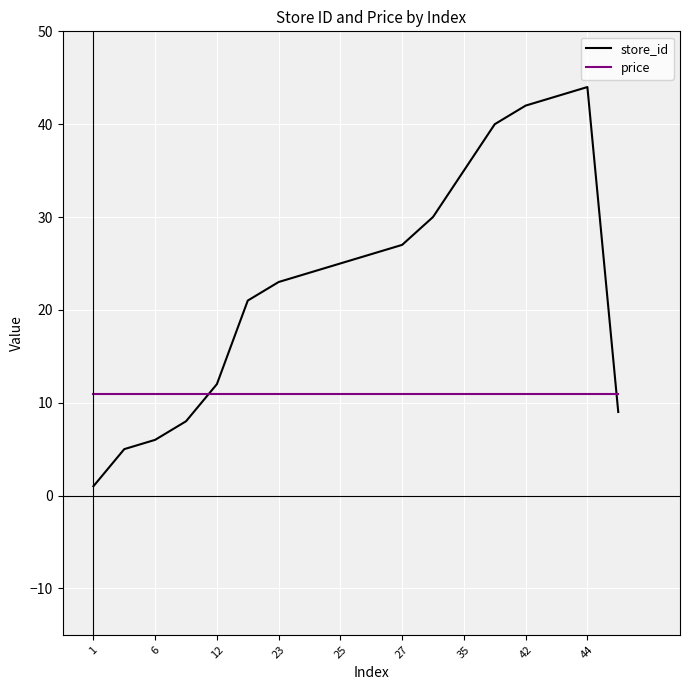

What are all the series names shown in the legend?

store_id, price